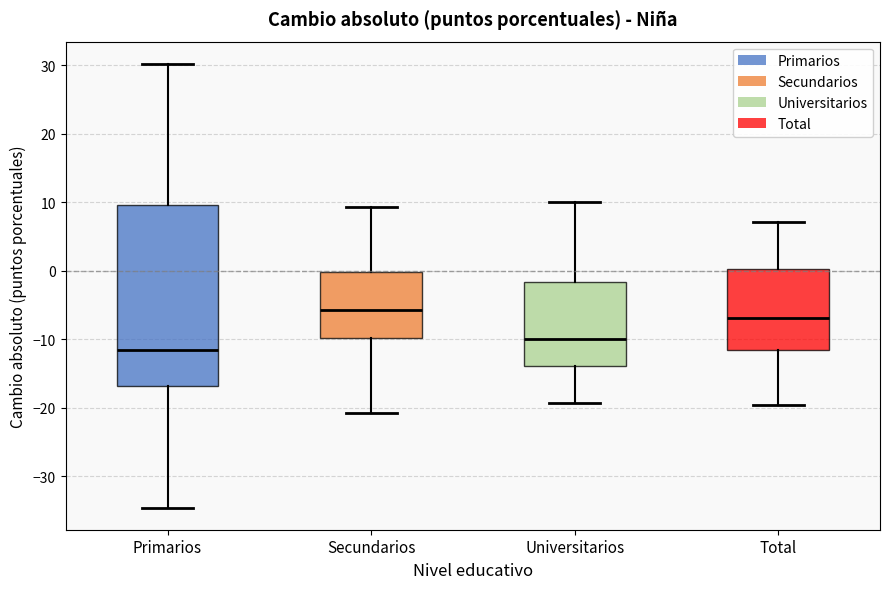

Which box is the tallest, from its lower edge to its upper edge?

Primarios